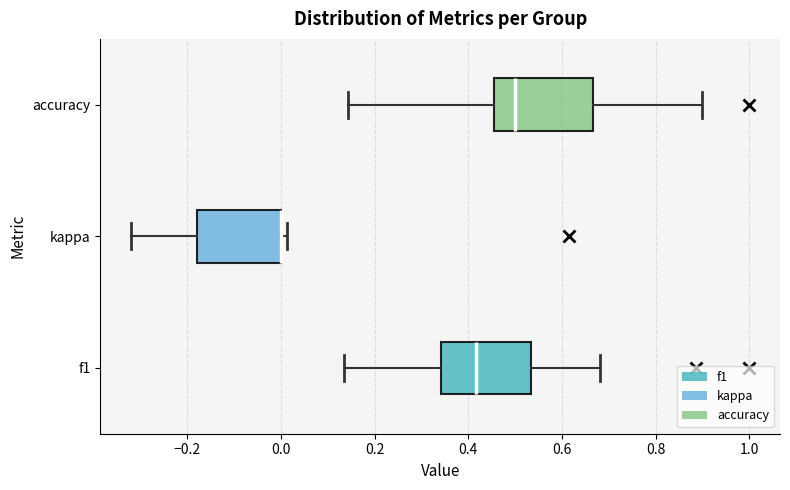

Where does the median line of the box for accuracy sit on the x-axis? The values are not printed on the chart, so give them approximately, as read against the axis.

0.50